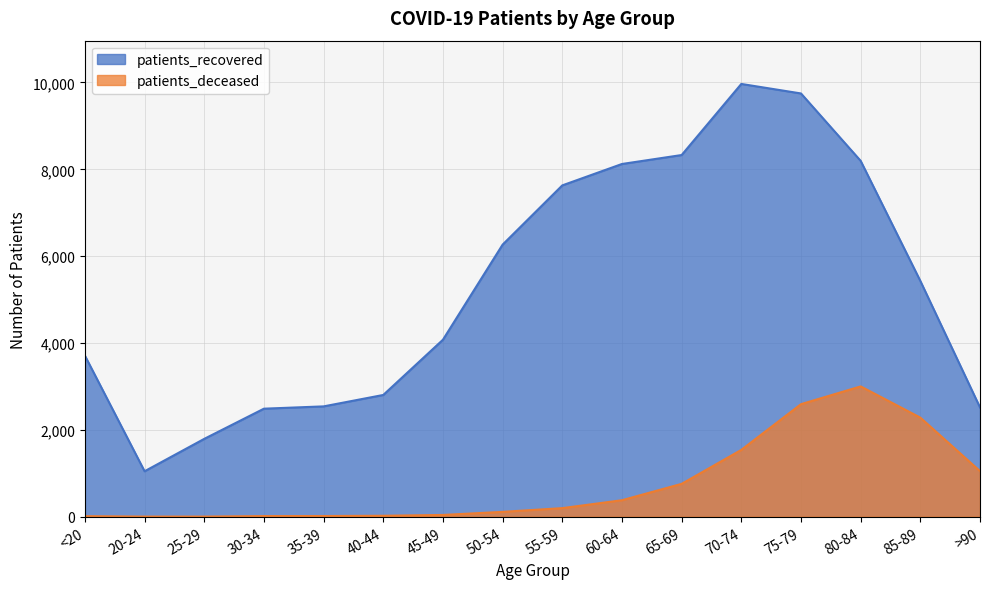

At which label does patients_deceased first exceed 198?

60-64